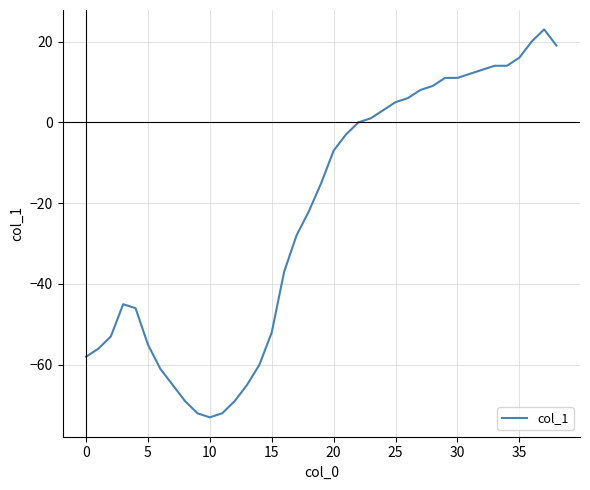

What is the greatest value displayed?

23